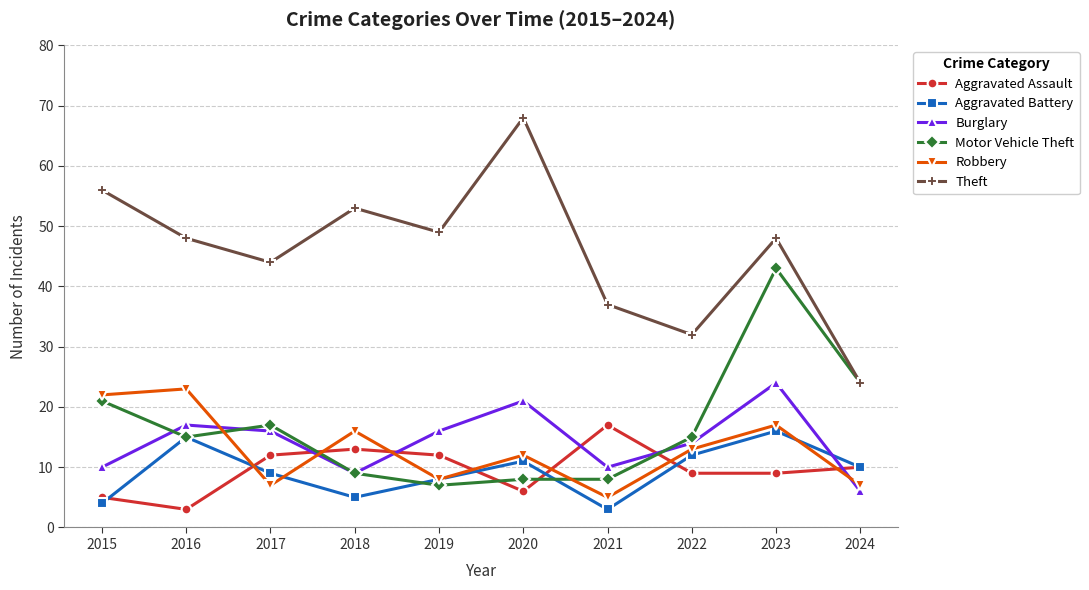

Rank the series at 2023 from lowest to highest value.

Aggravated Assault, Aggravated Battery, Robbery, Burglary, Motor Vehicle Theft, Theft